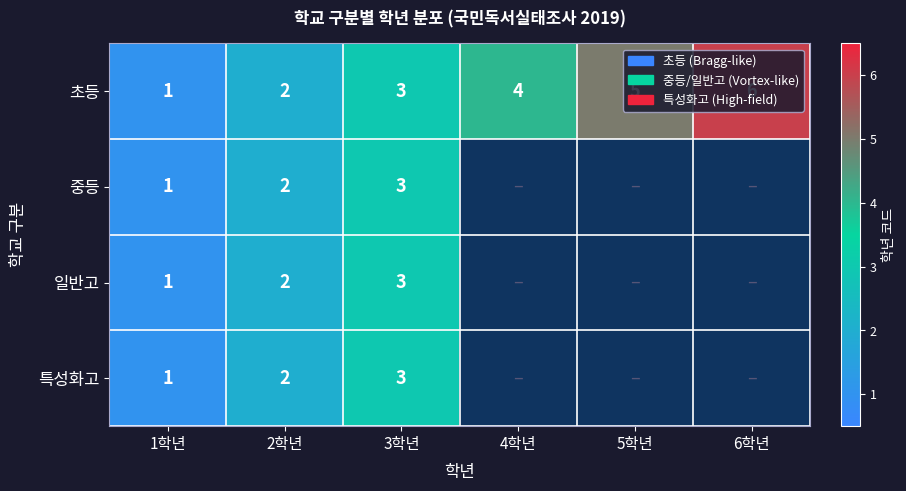

What is the sum of the 중등 values at 1학년 and 3학년?

4